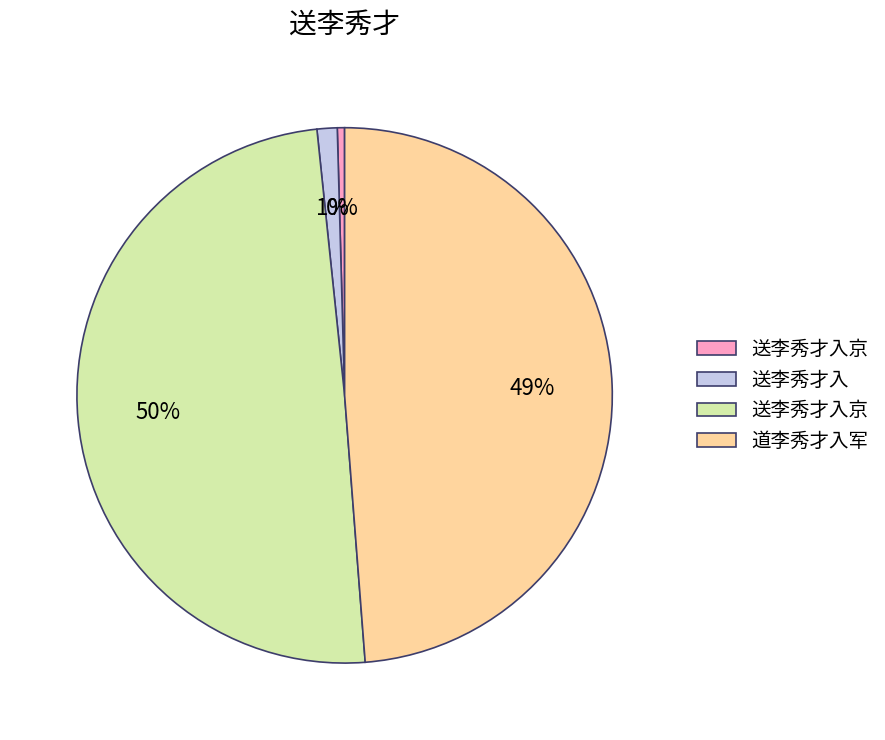

Is there a majority slice in this chart?

No